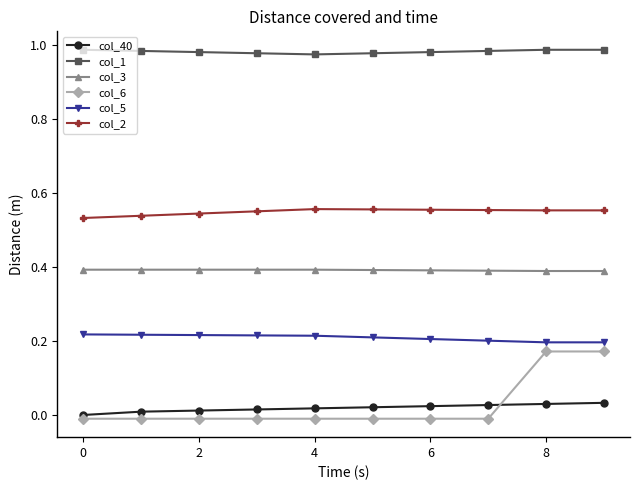

How many data points in col_6 are above 0?

2